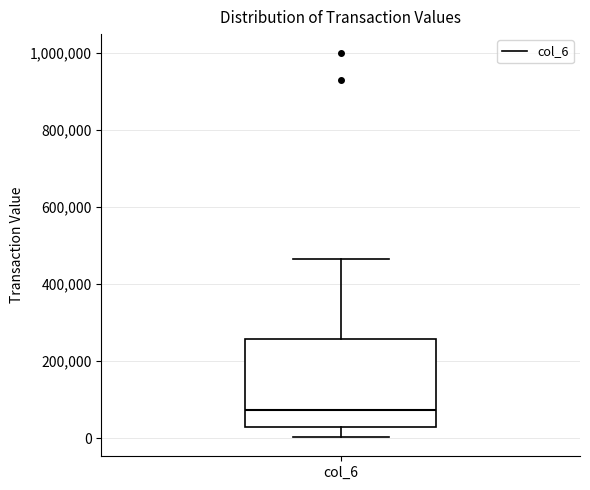

Where does the lower whisker of the box for col_6 end on the y-axis? The values are not printed on the chart, so give them approximately, as read against the axis.

0